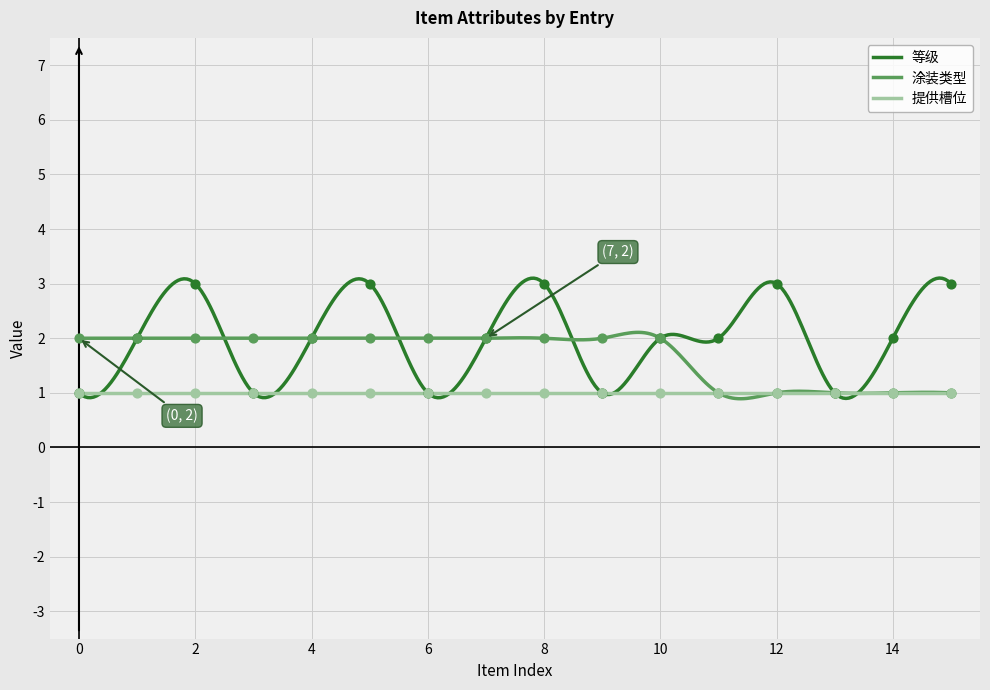

Which series has the largest total across all categories?

等级